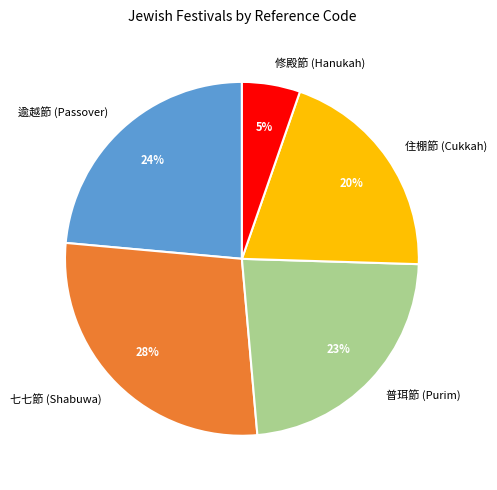

Which category has the biggest portion of the pie?

七七節 (Shabuwa)